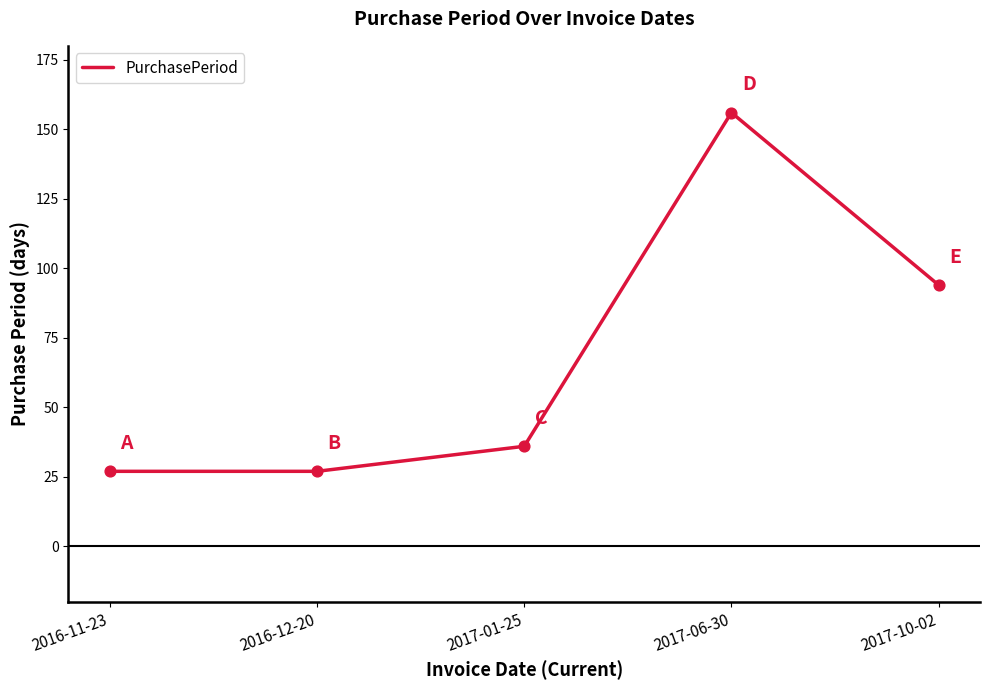

What is the change in value from 2016-12-20 to 2017-10-02?

+67